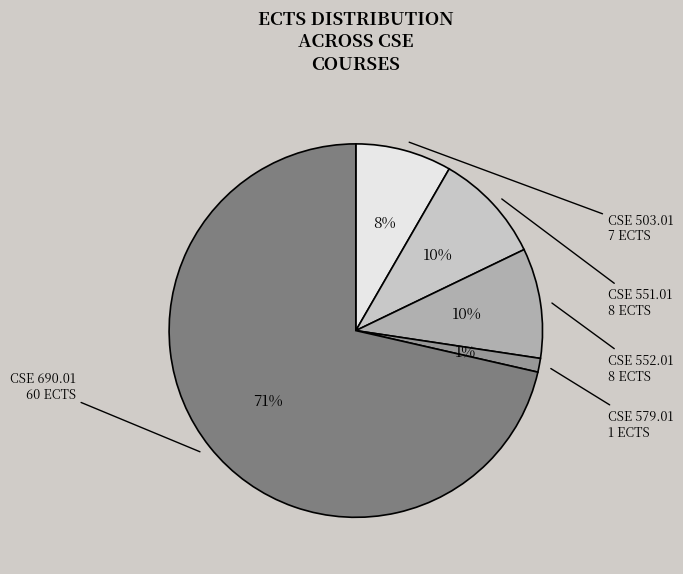

To the nearest percent, what is the average slice percentage?

20%